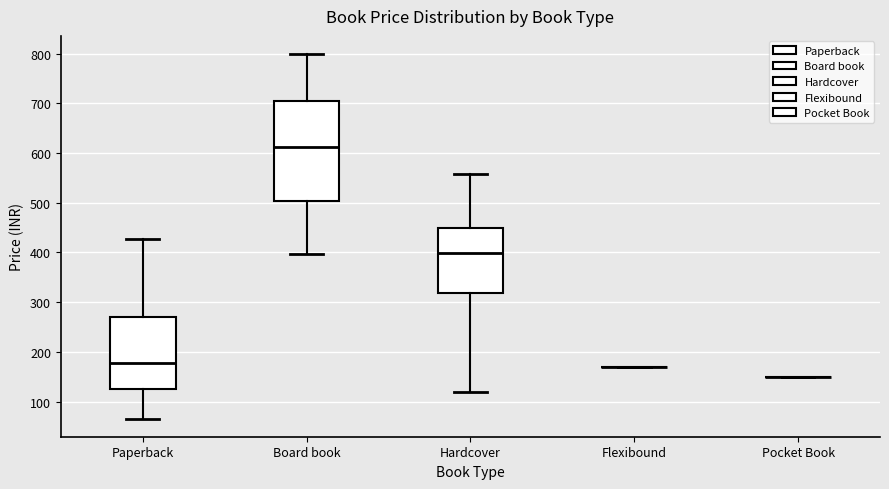

Reading left to right, transcribe this box plot: for each box, give where its median line is, the range the box spans, and where its two whiskers end, as read against the y-axis. The values are not printed on the chart, so give them approximately, as read against the axis.

Paperback: median 180, box 120 to 270, whiskers 70 to 430
Board book: median 610, box 500 to 710, whiskers 400 to 800
Hardcover: median 400, box 320 to 450, whiskers 120 to 560
Flexibound: box collapsed to a line at 170, whiskers 170 to 170
Pocket Book: box collapsed to a line at 150, whiskers 150 to 150